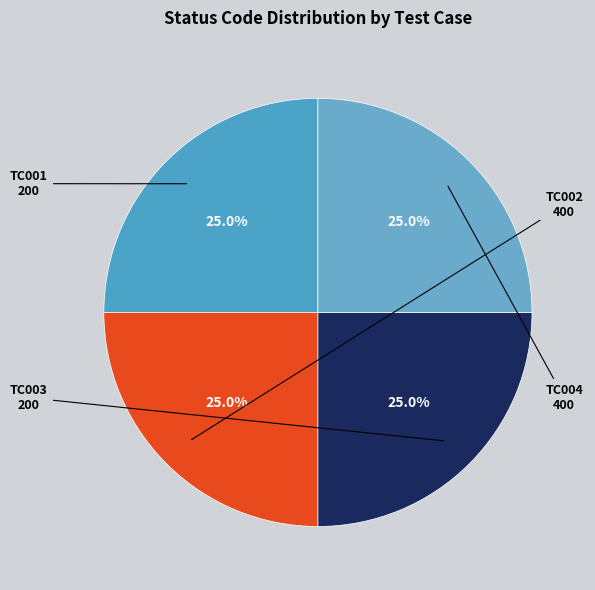

To the nearest percent, what is the difference between the largest and smallest slice percentages?

0%